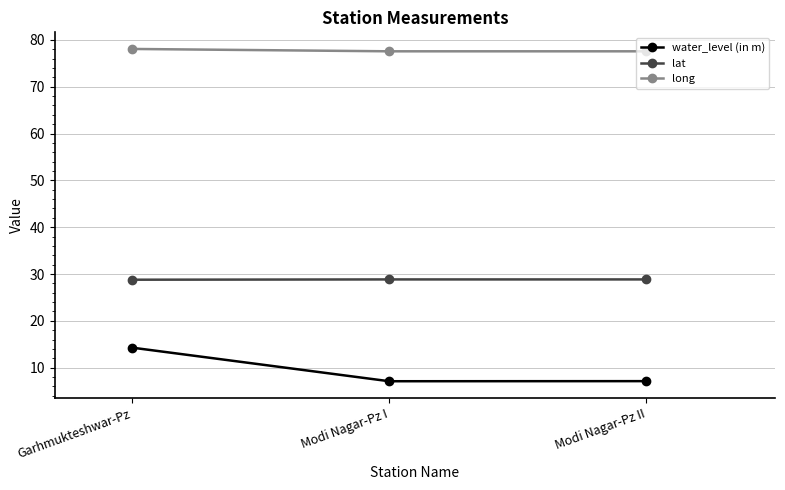

What is the difference between the lat values at Modi Nagar-Pz II and Garhmukteshwar-Pz?

0.1